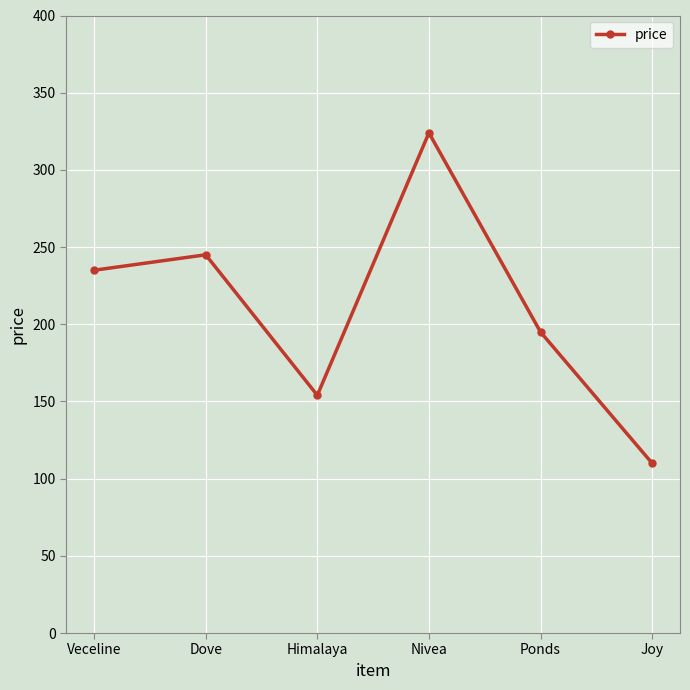

What is the maximum value shown in the chart?

324